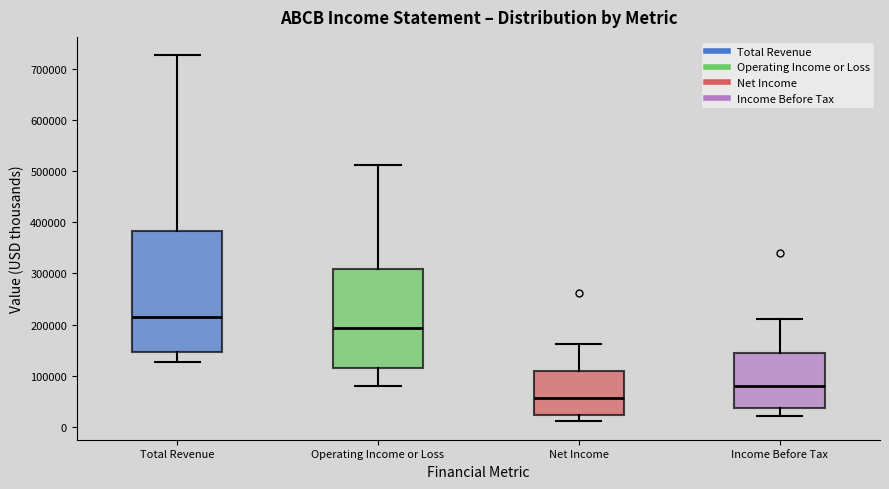

Which box is the tallest, from its lower edge to its upper edge?

Total Revenue